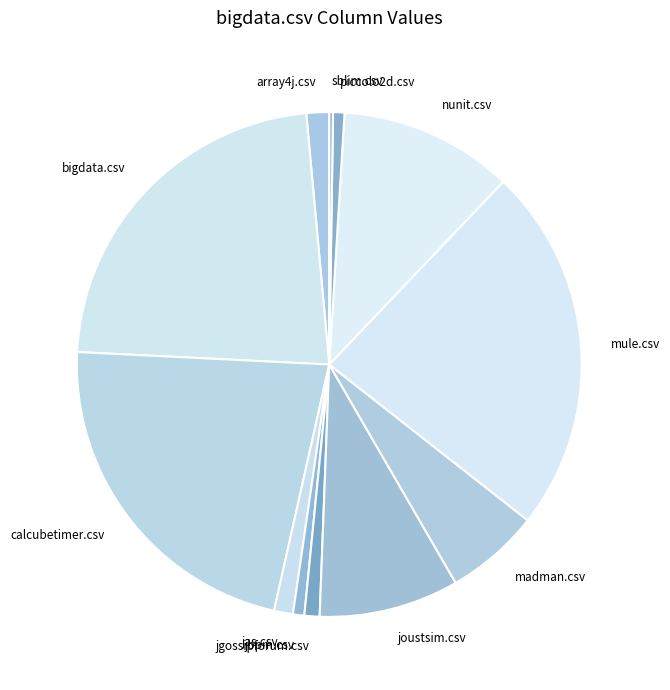

Which has a higher value, array4j.csv or joustsim.csv?

joustsim.csv